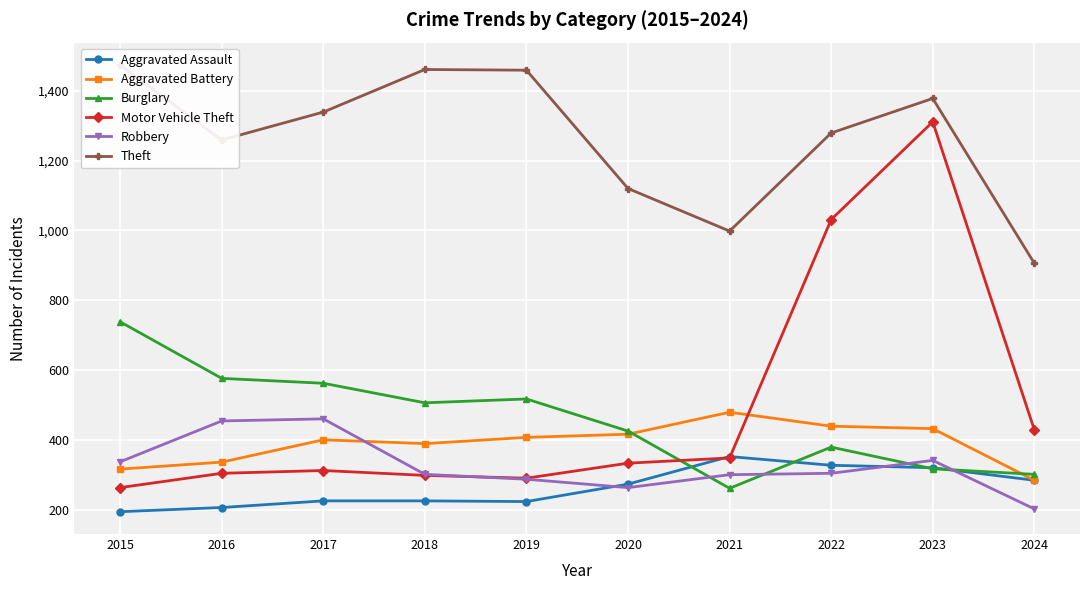

Rank the categories by Motor Vehicle Theft value from highest to lowest.

2023, 2022, 2024, 2021, 2020, 2017, 2016, 2018, 2019, 2015